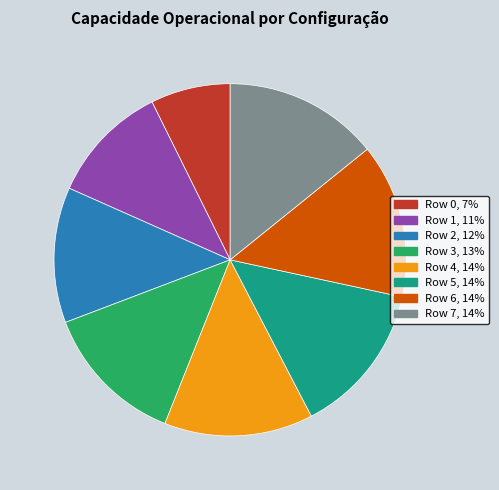

Which has a higher value, Row 3 or Row 2?

Row 3